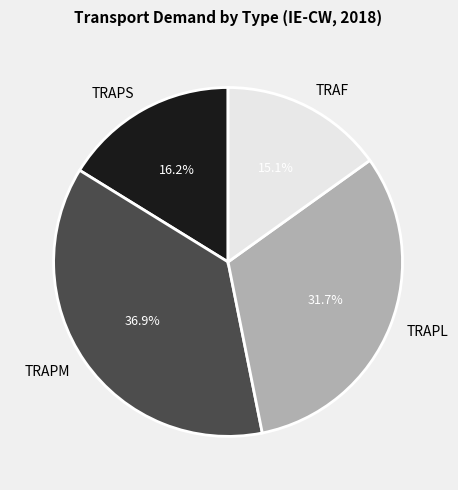

Is the sum of TRAPS and TRAPM greater than half?

Yes